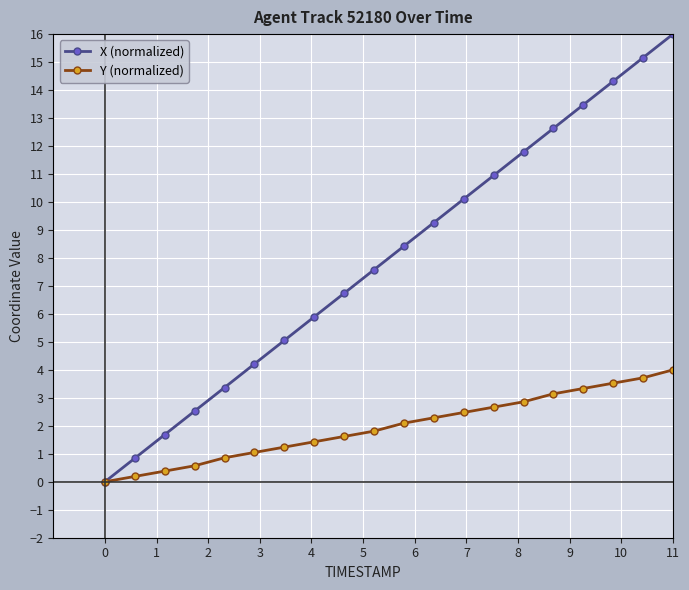

Is this an area chart (filled region under the line)?

No